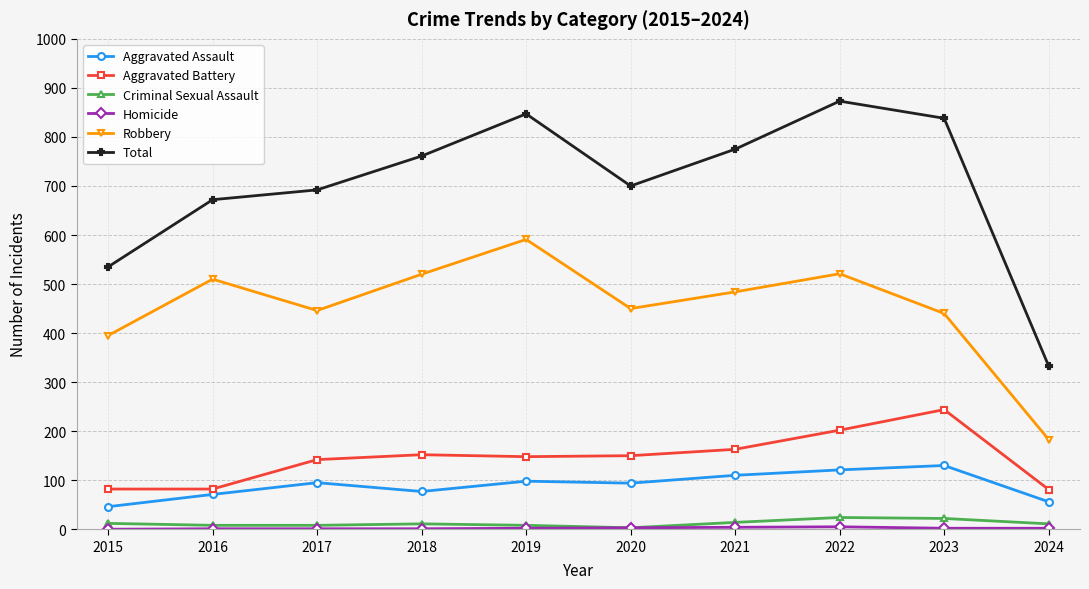

True or false: Aggravated Battery and Robbery intersect in this chart.

False